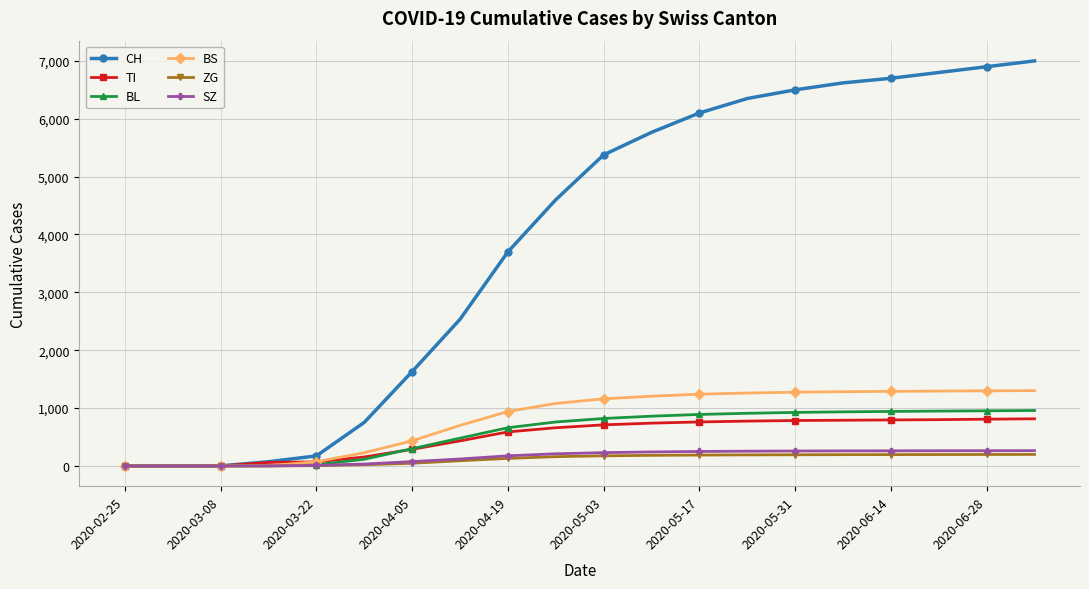

What is the difference between the maximum and minimum values in the BS series?

1302